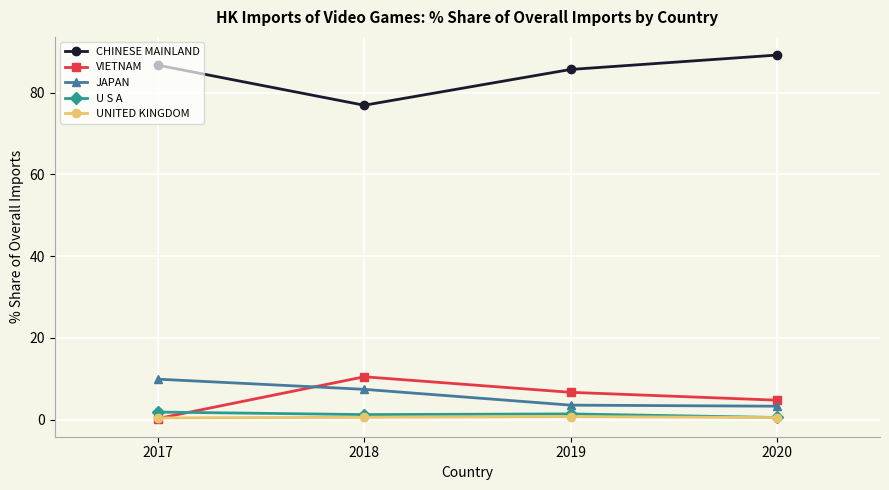

True or false: U S A and CHINESE MAINLAND cross at least once.

False